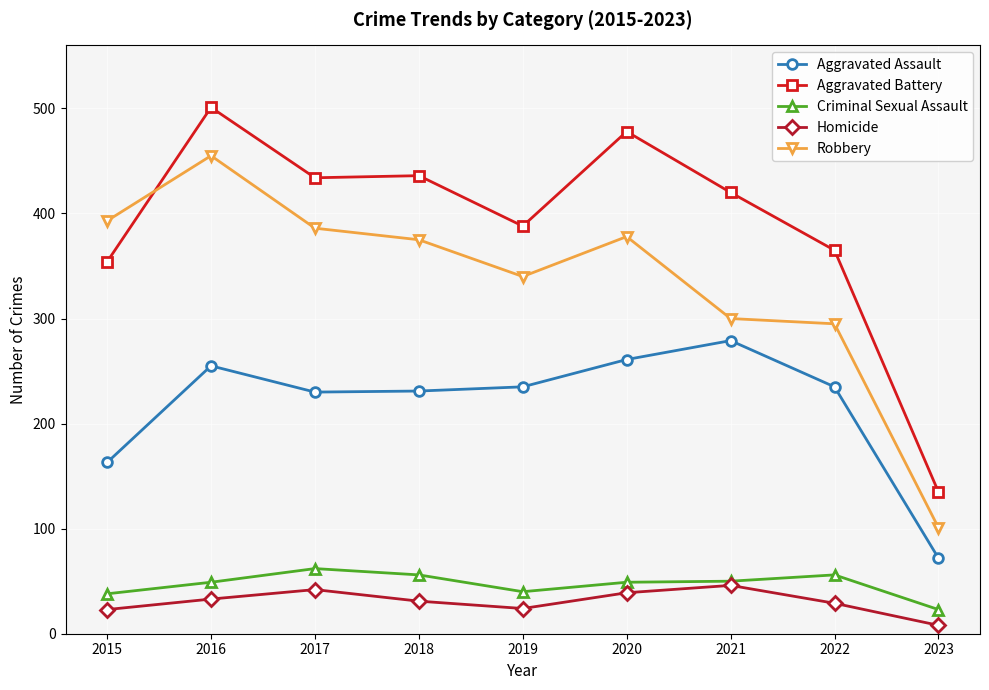

What is the difference between the maximum and minimum values in the Criminal Sexual Assault series?

39